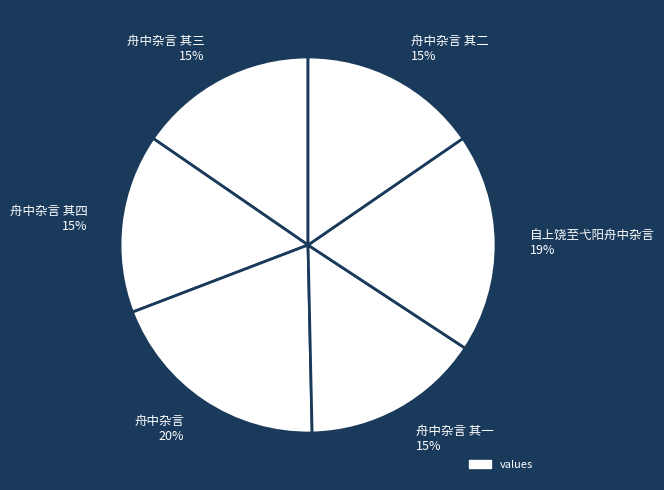

Approximately how many times larger is the value at 舟中杂言 20% compared to 舟中杂言 其二 15%?

1.3